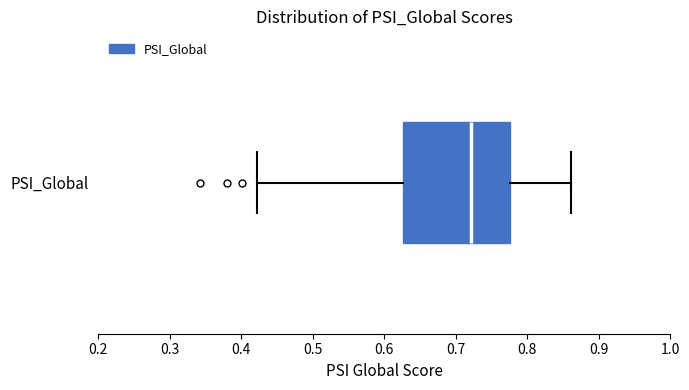

Read this box plot against the x-axis: the position of the median line, the range covered by the box, and the ends of both whiskers. The values are not printed on the chart, so give them approximately, as read against the axis.

median 0.72, box 0.63 to 0.78, whiskers 0.42 to 0.86